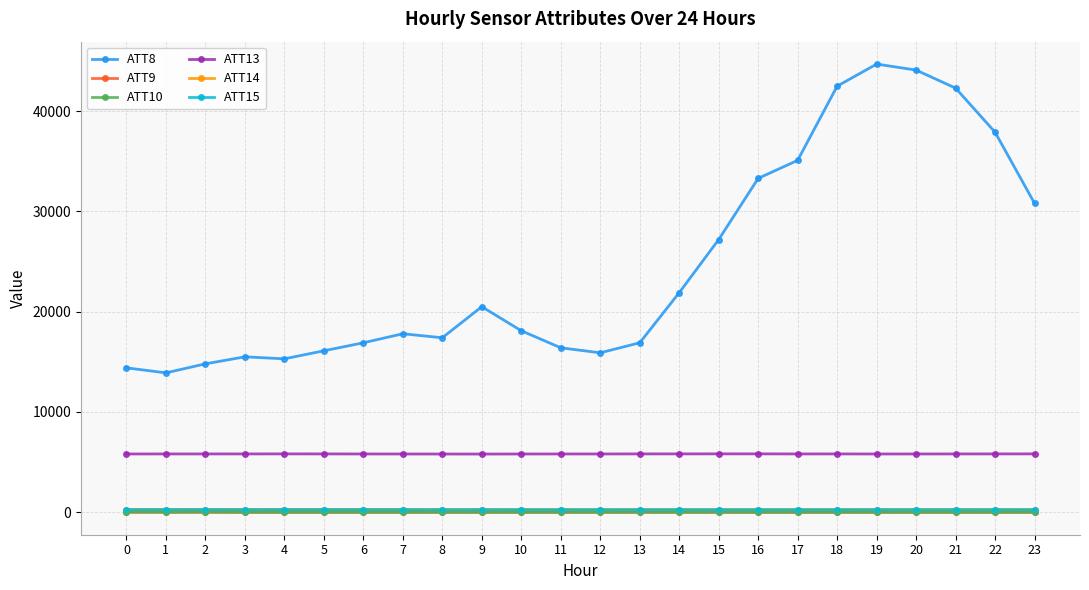

True or false: ATT15 has more than 2 interior local peaks.

True